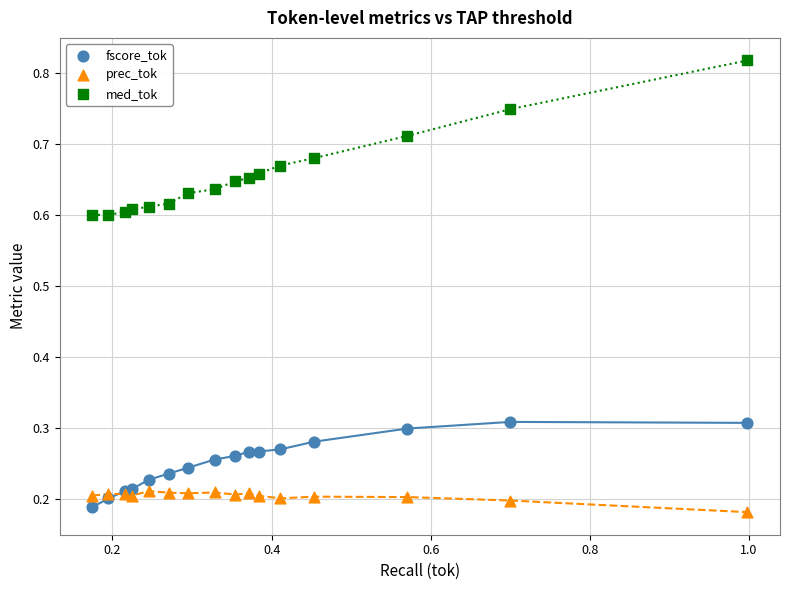

Which series has the largest Y range (max minus min)?

med_tok